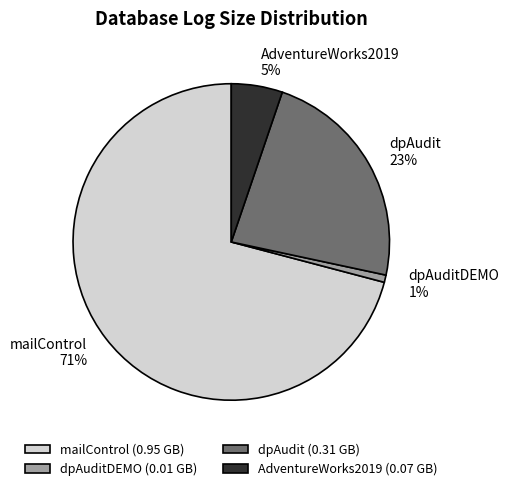

Is AdventureWorks2019 the majority of the pie?

No